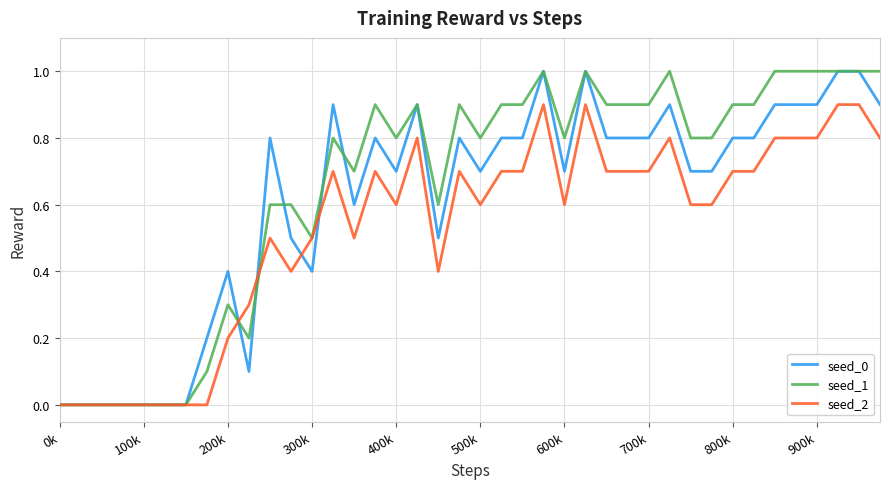

Which series has the largest total across all categories?

seed_1